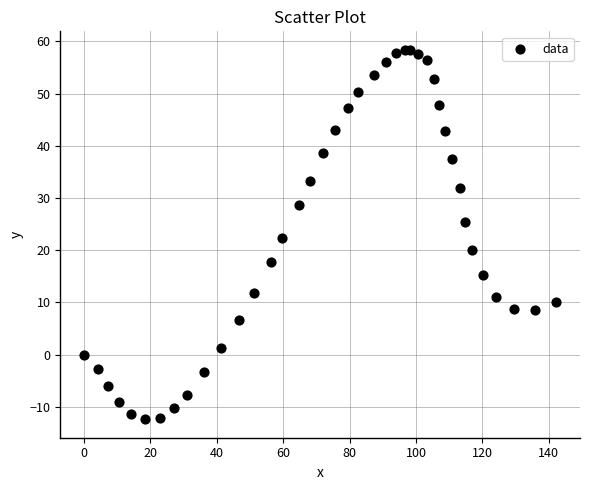

What is the range of Y values (max minus min)?

70.8